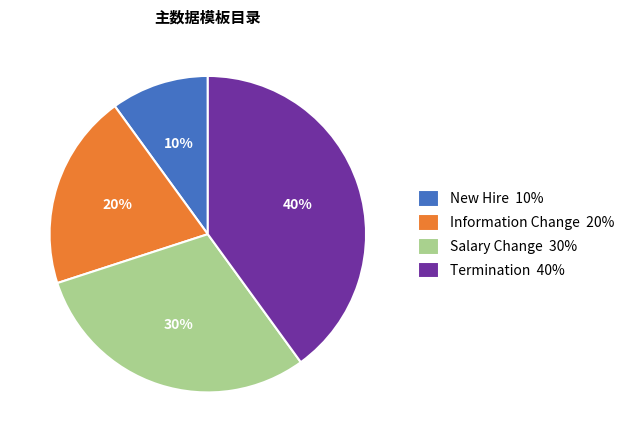

Which slice is the smallest?

New Hire